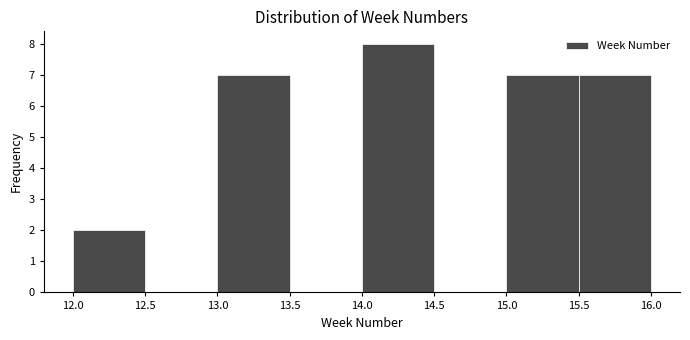

What is the height of the bar covering 12.0 to 12.5 on the x-axis? The values are not printed on the chart, so give them approximately, as read against the axis.

2